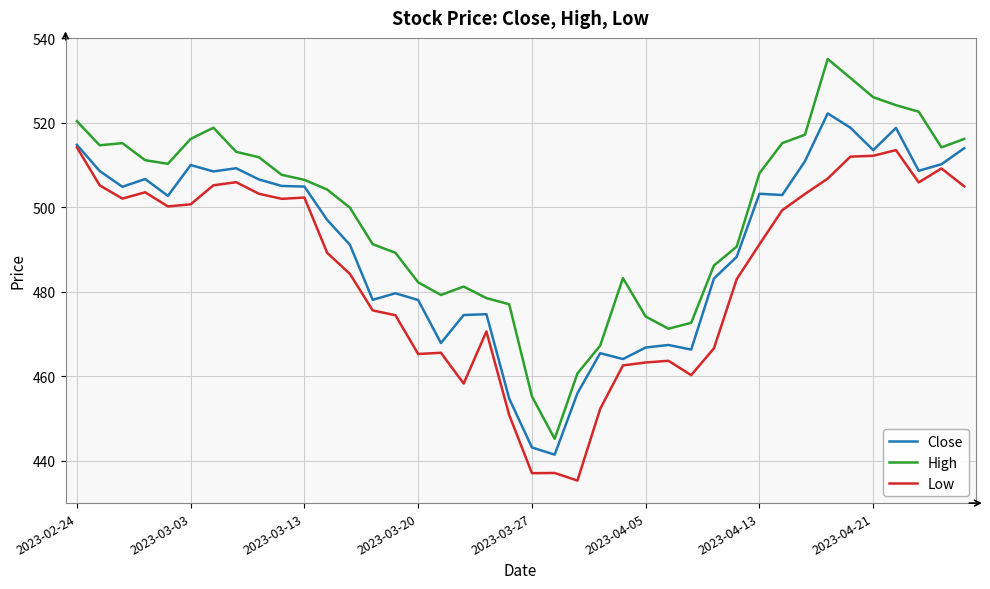

True or false: High and Low intersect in this chart.

False